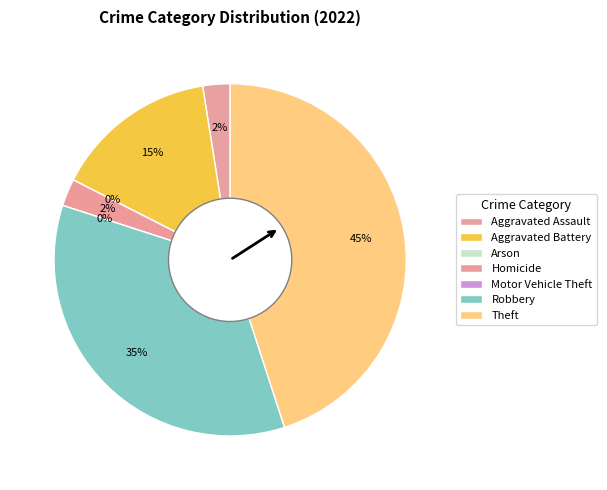

Which category has the smallest portion of the pie?

Arson